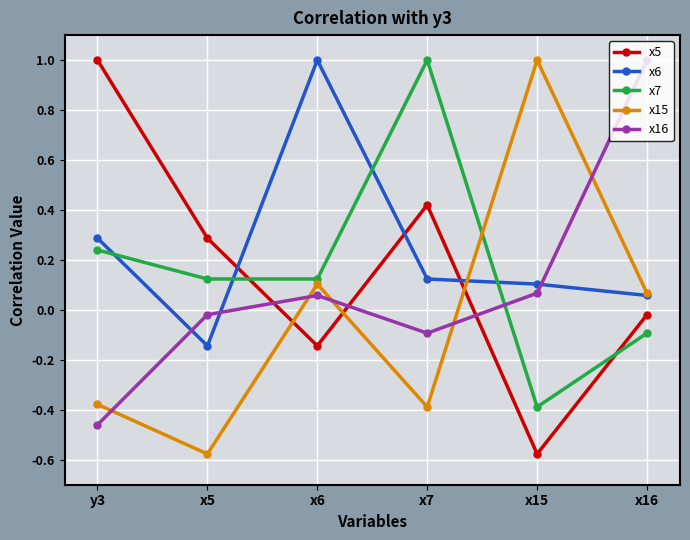

What is the label of the 1st point from the left?

y3